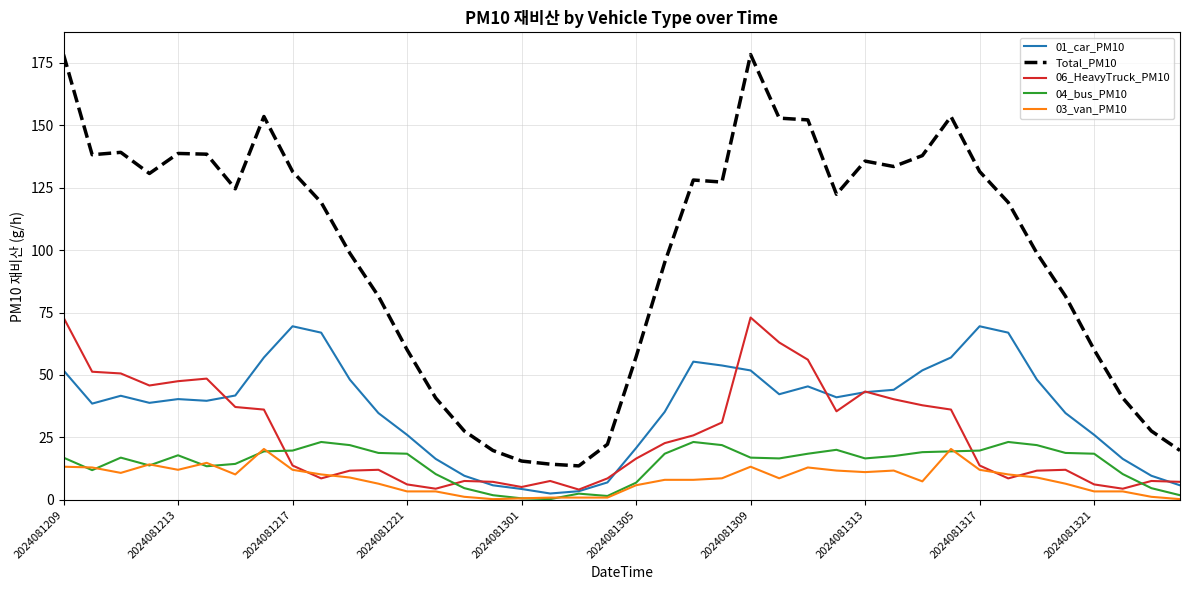

Which series has the widest spread of values?

Total_PM10